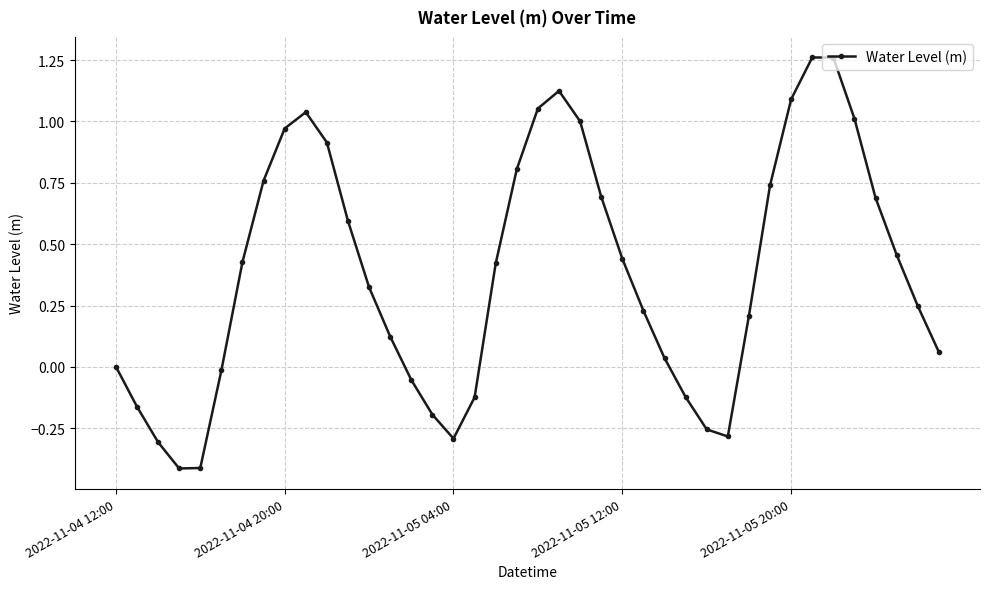

Does the chart have visible grid lines?

Yes